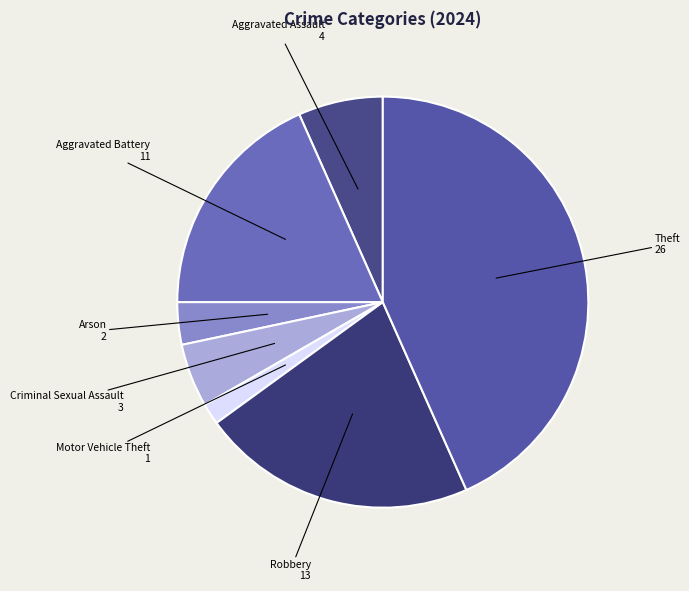

How many segments does this pie chart have?

7